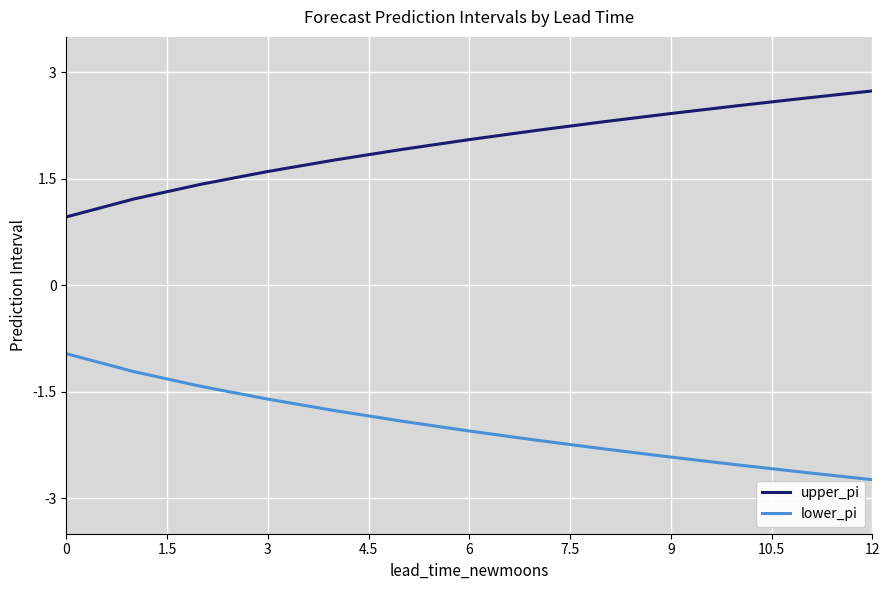

What is the difference between the maximum and minimum values in the lower_pi series?

1.8